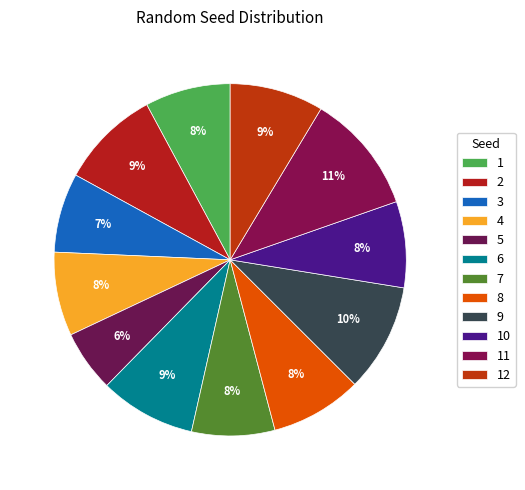

To the nearest percent, what is the difference between the largest and smallest slice percentages?

5%